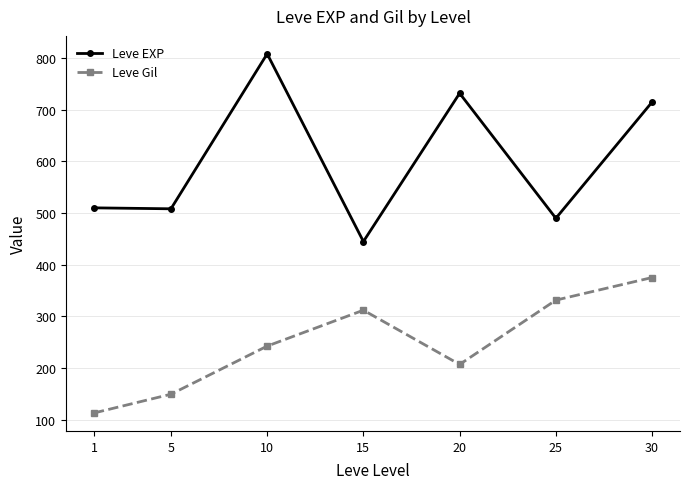

What are all the series names shown in the legend?

Leve EXP, Leve Gil